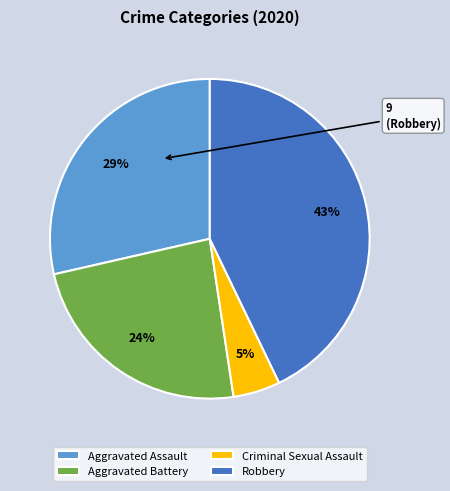

To the nearest percent, what percentage of the pie is Aggravated Assault?

29%